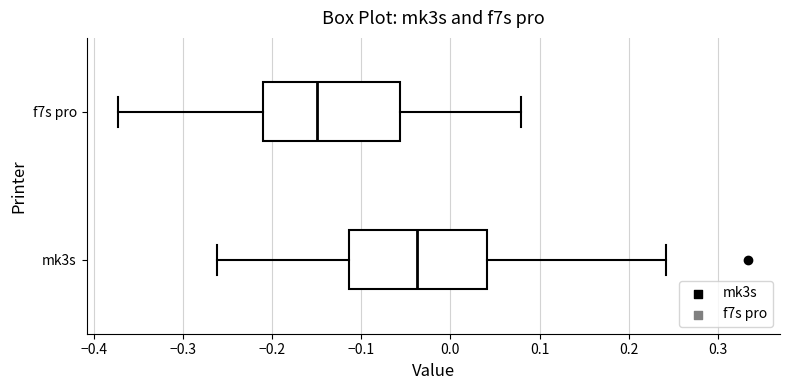

Reading bottom to top, read every box against the x-axis: the position of its median line, the range the box covers, and the ends of its whiskers. The values are not printed on the chart, so give them approximately, as read against the axis.

mk3s: median -0.04, box -0.11 to 0.04, whiskers -0.26 to 0.24
f7s pro: median -0.15, box -0.21 to -0.06, whiskers -0.37 to 0.08